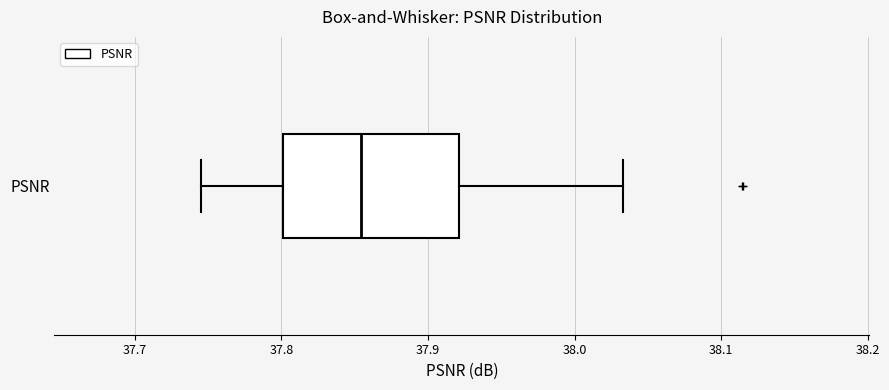

Where does the median line of the box for PSNR sit on the x-axis? The values are not printed on the chart, so give them approximately, as read against the axis.

37.85